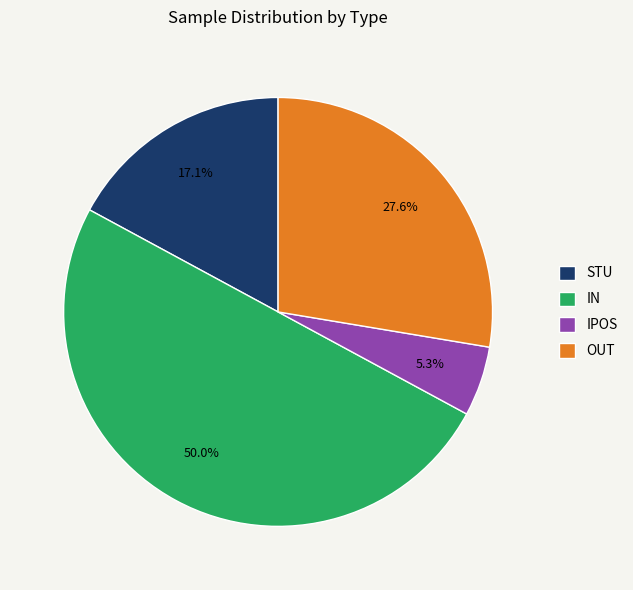

To the nearest percent, what percentage of the pie is STU?

17%